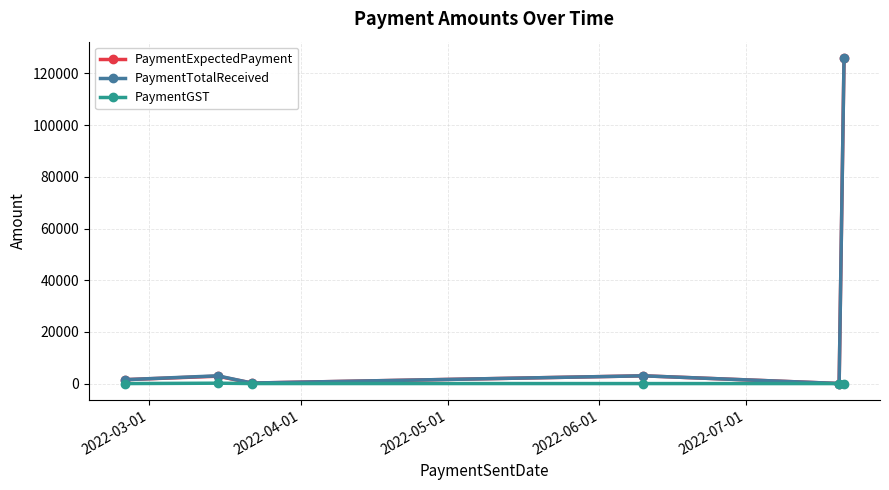

Count the number of categories in the chart.

6